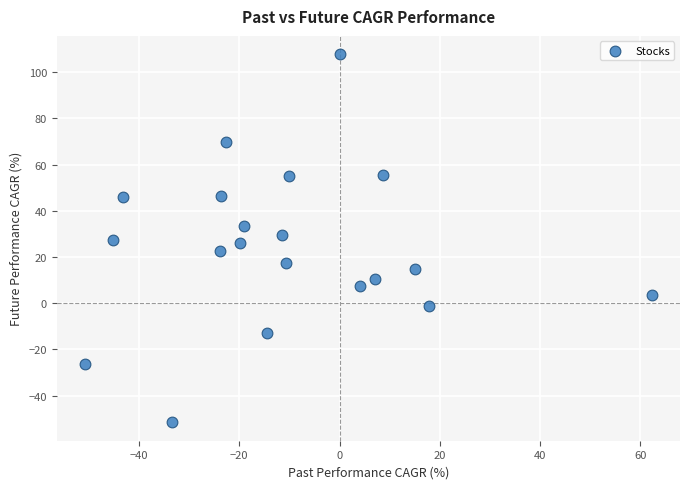

What is the range of X values (max minus min)?

113.0